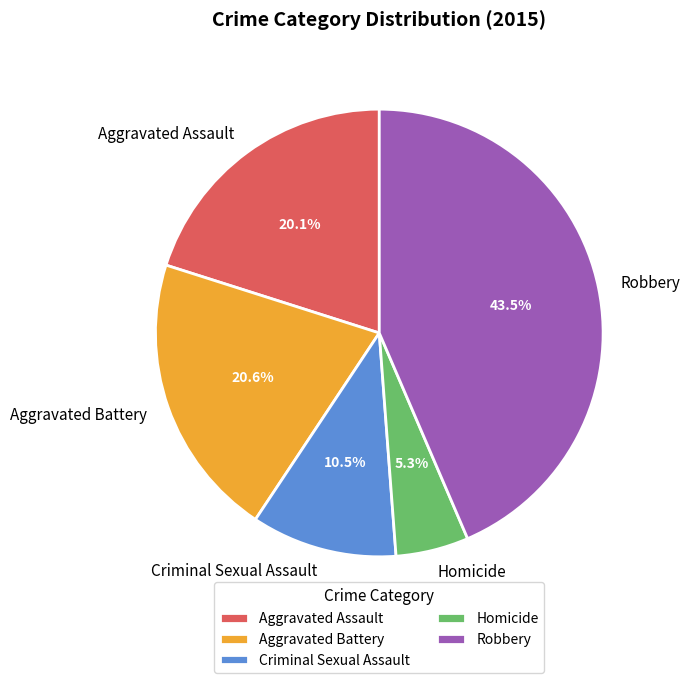

Which category has the smallest portion of the pie?

Homicide